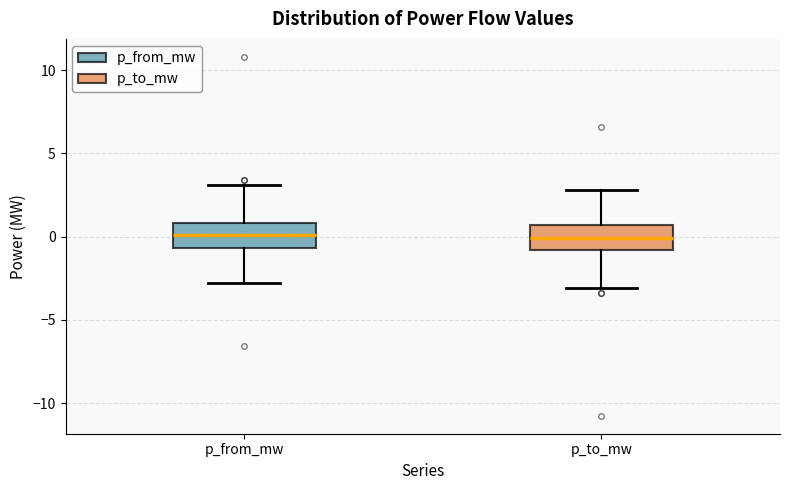

Where is the upper edge of the box for p_from_mw on the y-axis? The values are not printed on the chart, so give them approximately, as read against the axis.

1.0